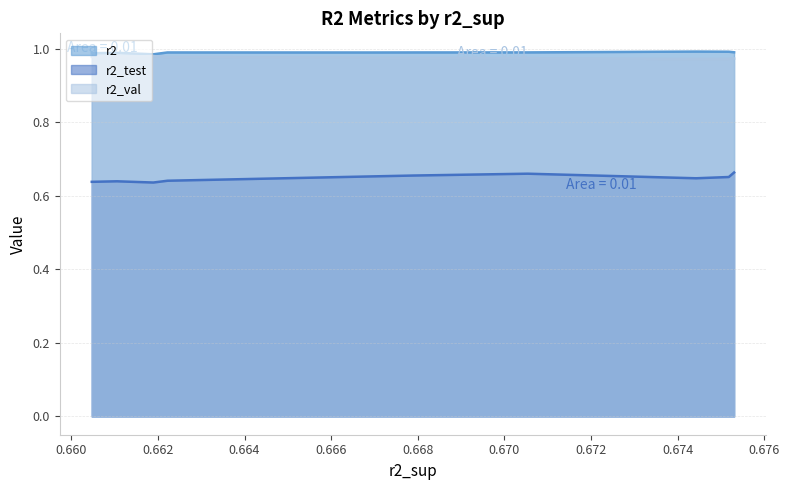

Which series has the widest spread of values?

r2_test